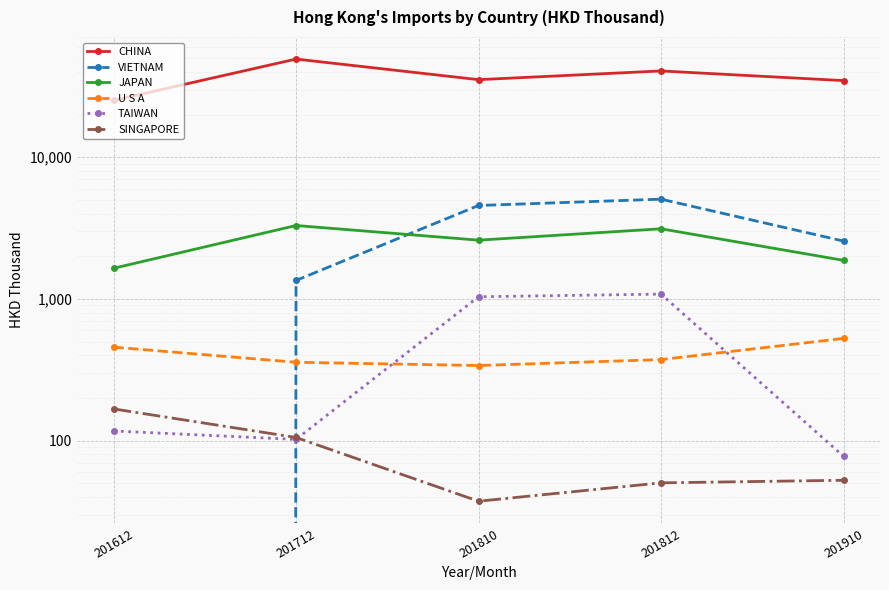

What is the maximum value shown in the chart?

49287.2